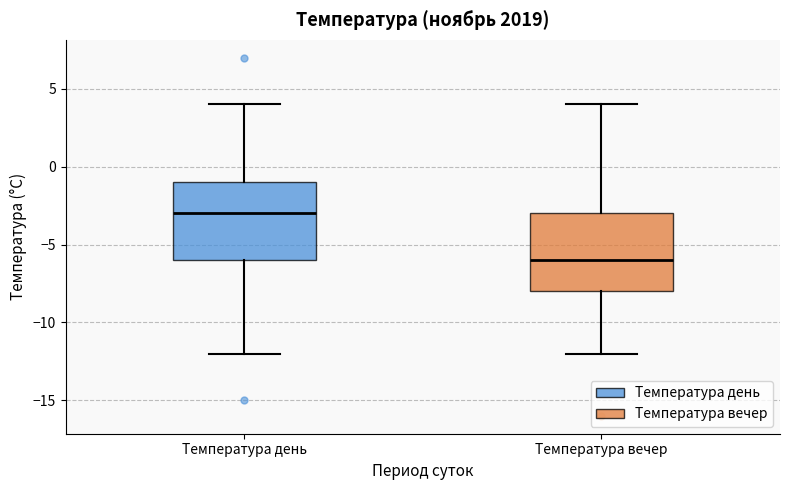

Which box's median line is the lowest?

Температура вечер